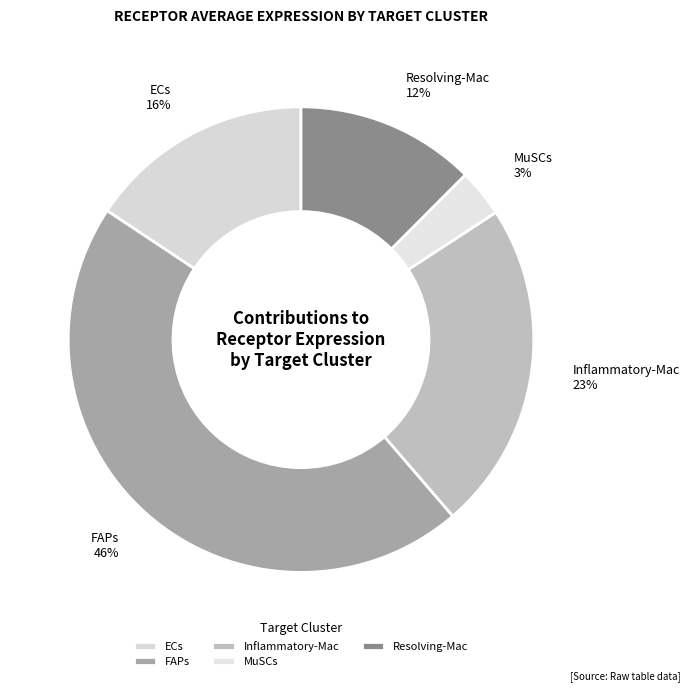

What percentage is the Inflammatory-Mac slice, to the nearest percent?

23%